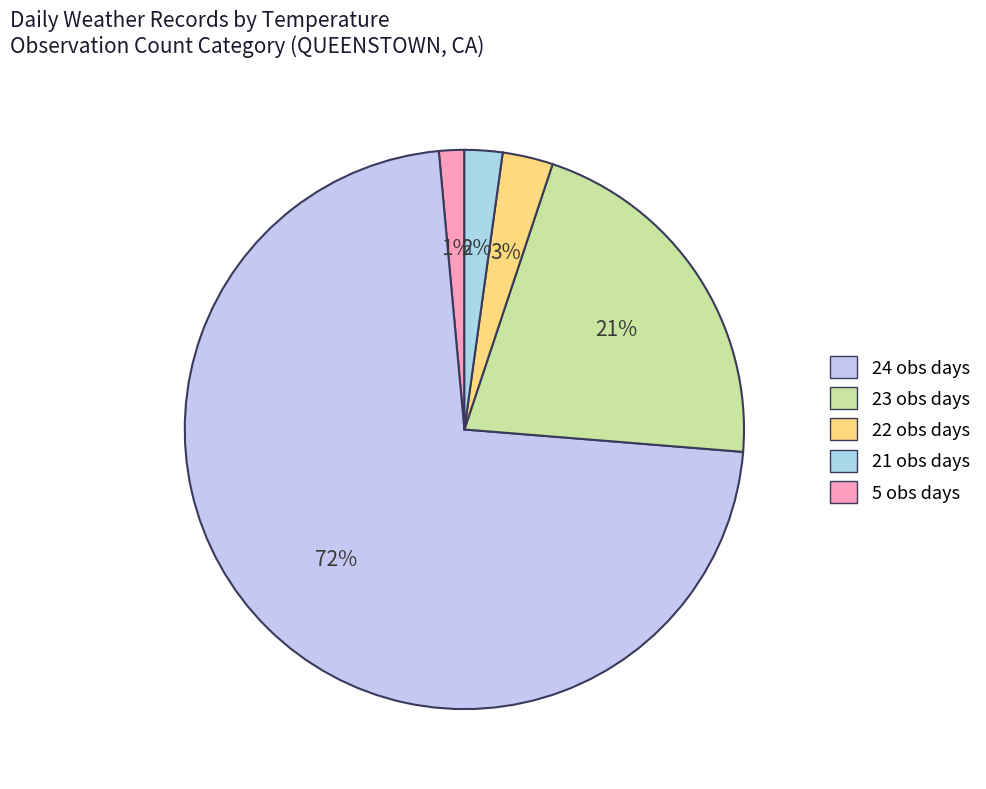

Count the number of slices in the pie.

5